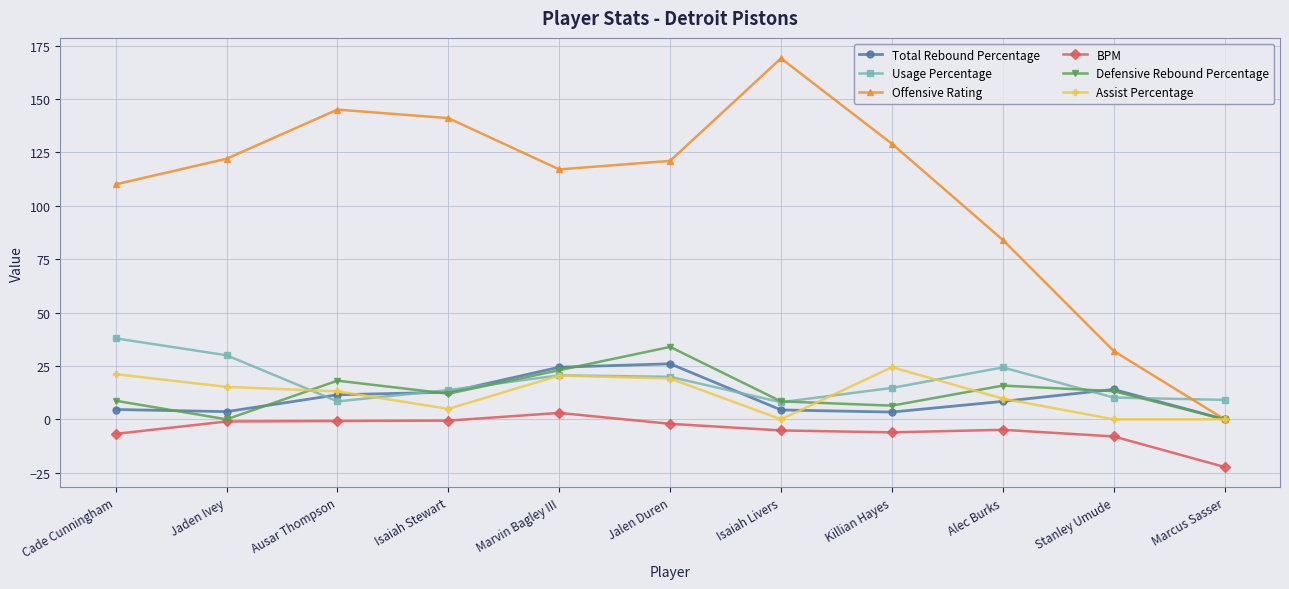

At which category does Defensive Rebound Percentage reach its first local valley?

Jaden Ivey